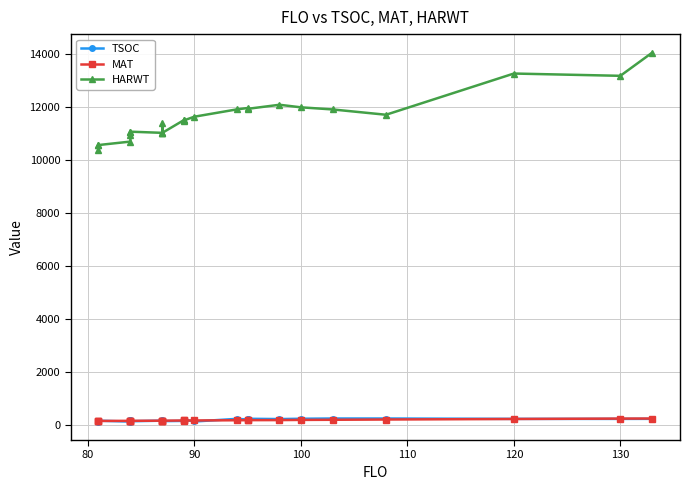

At how many categories does at least one series exceed 13624?

1